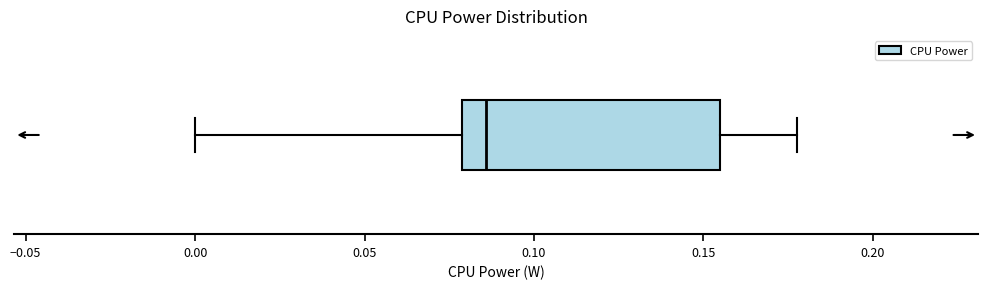

Transcribe this box plot: give where the median line is, the range the box spans, and where the two whiskers end, as read against the x-axis. The values are not printed on the chart, so give them approximately, as read against the axis.

median 0.085, box 0.080 to 0.155, whiskers 0.000 to 0.180